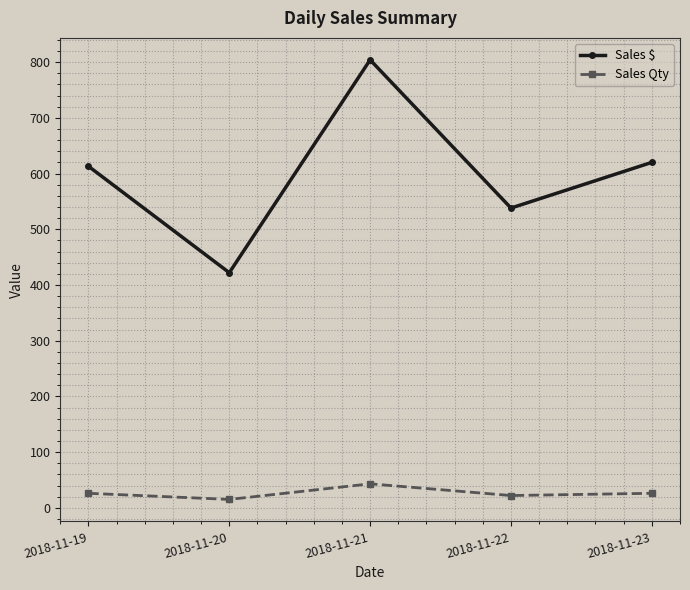

What is the difference between the maximum and minimum values in the Sales $ series?

382